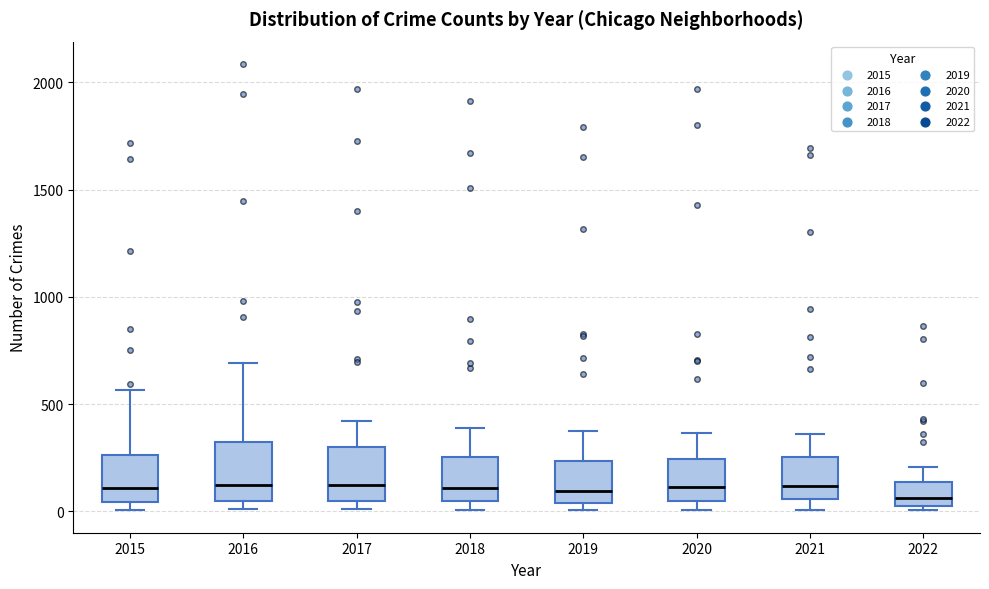

Reading left to right, read every box against the y-axis: the position of its median line, the range the box covers, and the ends of its whiskers. The values are not printed on the chart, so give them approximately, as read against the axis.

2015: median 100, box 50 to 250, whiskers 0 to 550
2016: median 150, box 50 to 300, whiskers 0 to 700
2017: median 100, box 50 to 300, whiskers 0 to 400
2018: median 100, box 50 to 250, whiskers 0 to 400
2019: median 100, box 50 to 250, whiskers 0 to 400
2020: median 100, box 50 to 250, whiskers 0 to 350
2021: median 100, box 50 to 250, whiskers 0 to 350
2022: median 50 (just above the box's lower edge), box 50 to 150, whiskers 0 to 200